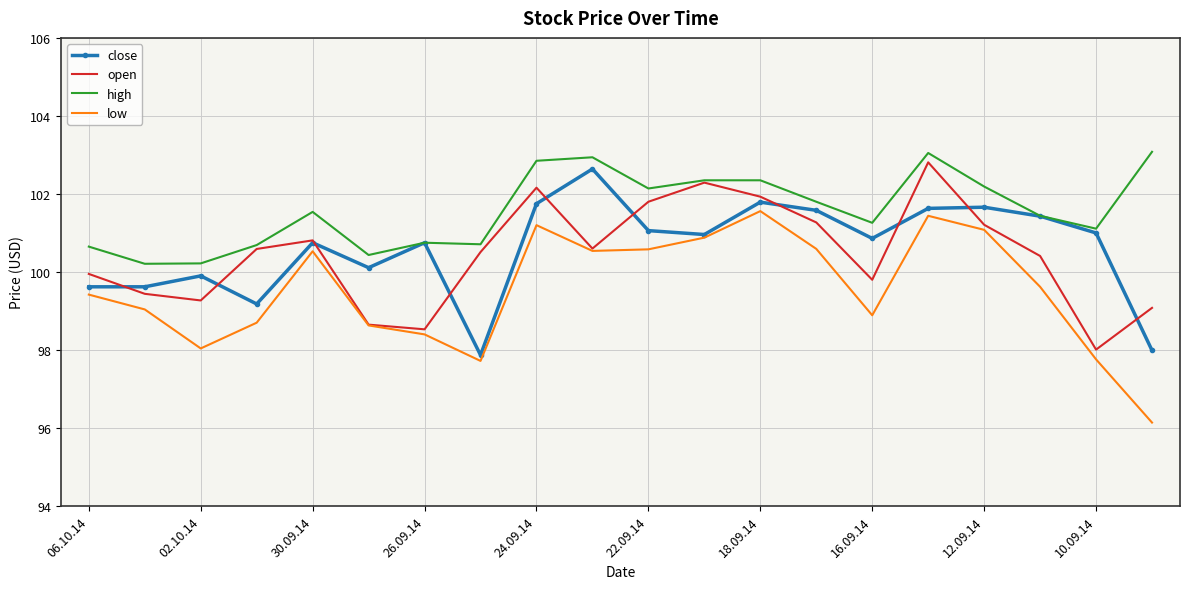

How many values in the high series are below 101?

7